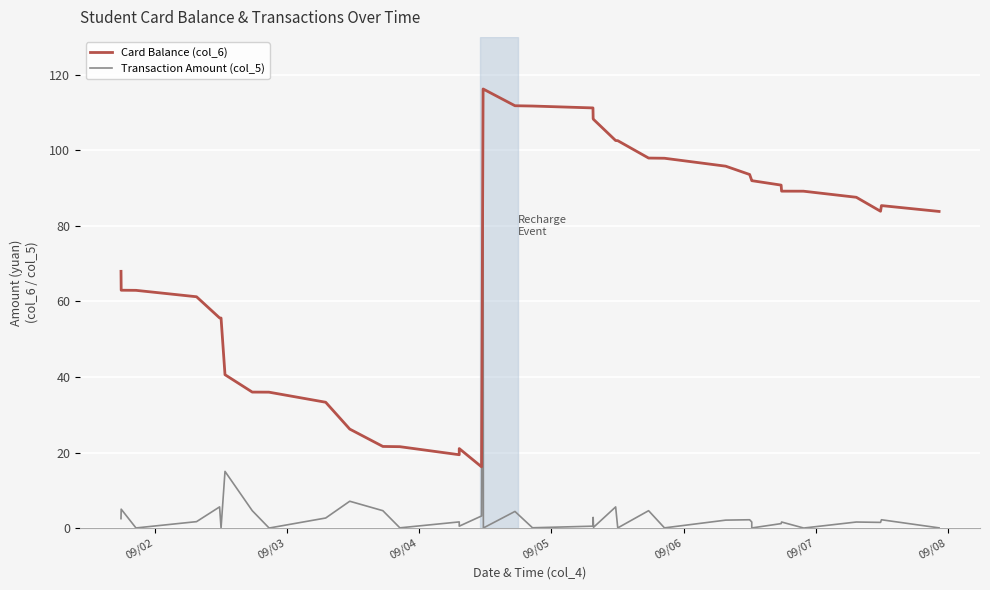

True or false: Transaction Amount (col_5) and Card Balance (col_6) cross at least once.

False